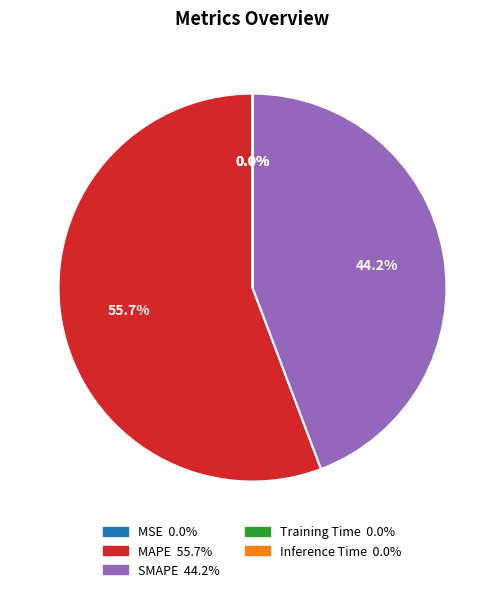

Between SMAPE and MAPE, which is larger?

MAPE